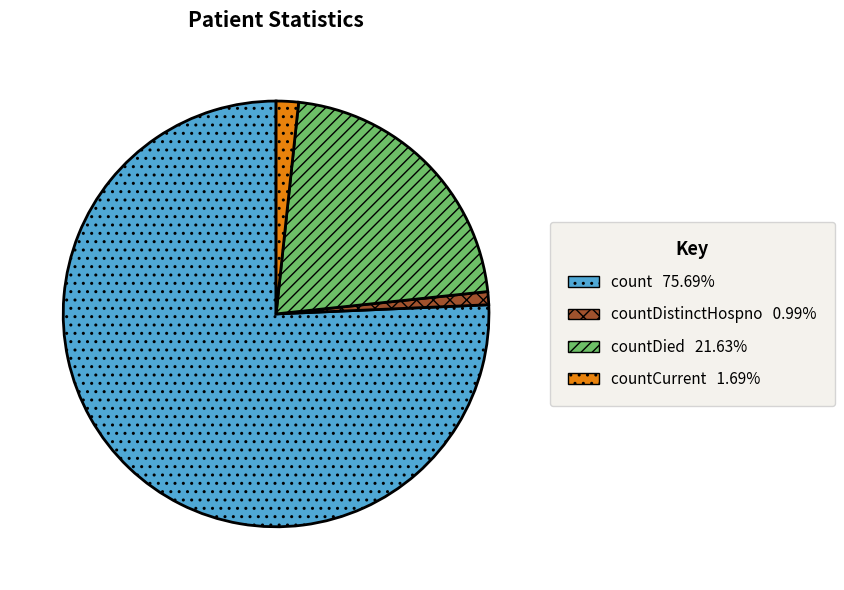

How many slices are in this pie chart?

4